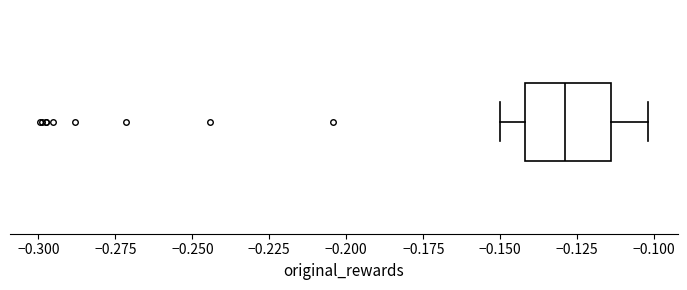

Read this box plot against the x-axis: the position of the median line, the range covered by the box, and the ends of both whiskers. The values are not printed on the chart, so give them approximately, as read against the axis.

median -0.130, box -0.140 to -0.115, whiskers -0.150 to -0.100